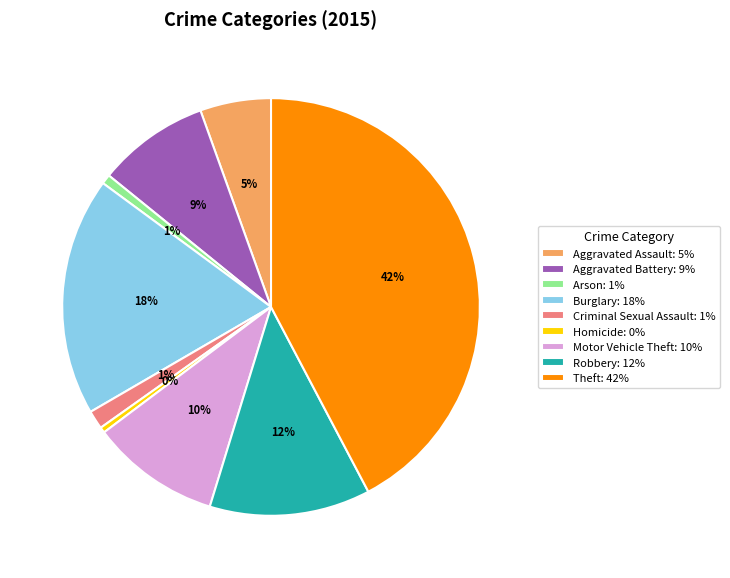

Which has a higher value, Burglary or Homicide?

Burglary